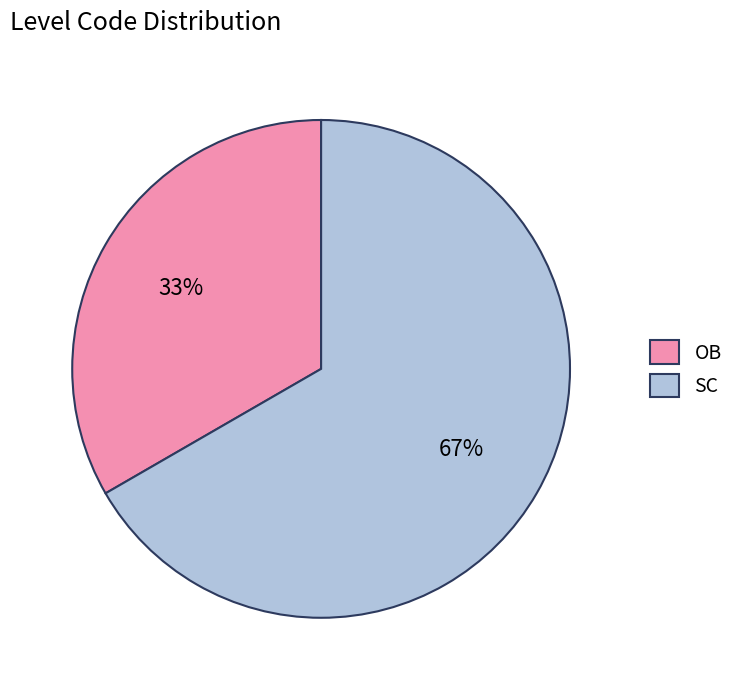

Between OB and SC, which is larger?

SC